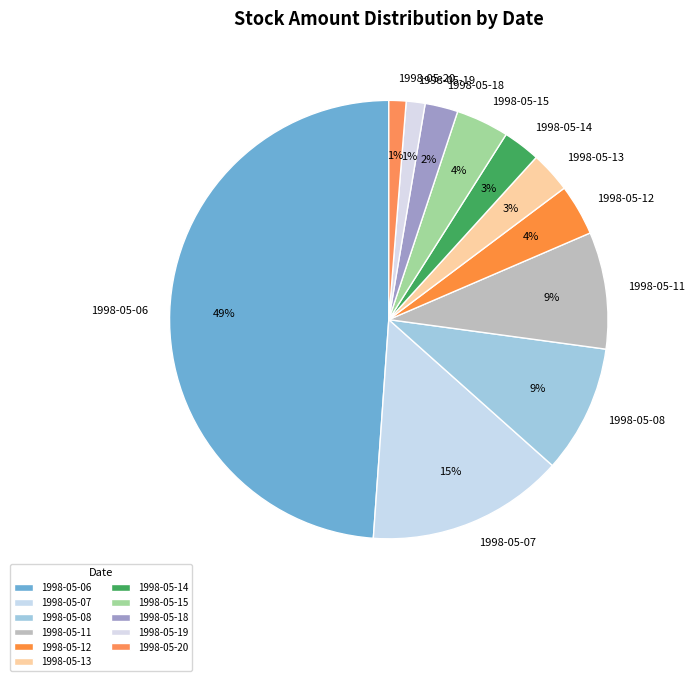

The 1998-05-15 slice represents 15% of the pie. True or false?

False